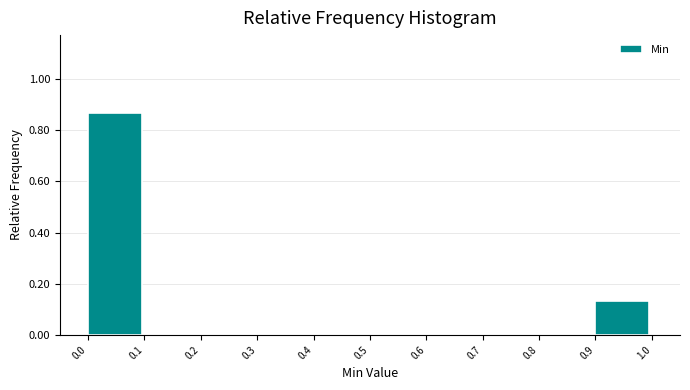

How tall is the bar that spans 0.0 to 0.1 on the x-axis? The values are not printed on the chart, so give them approximately, as read against the axis.

0.86